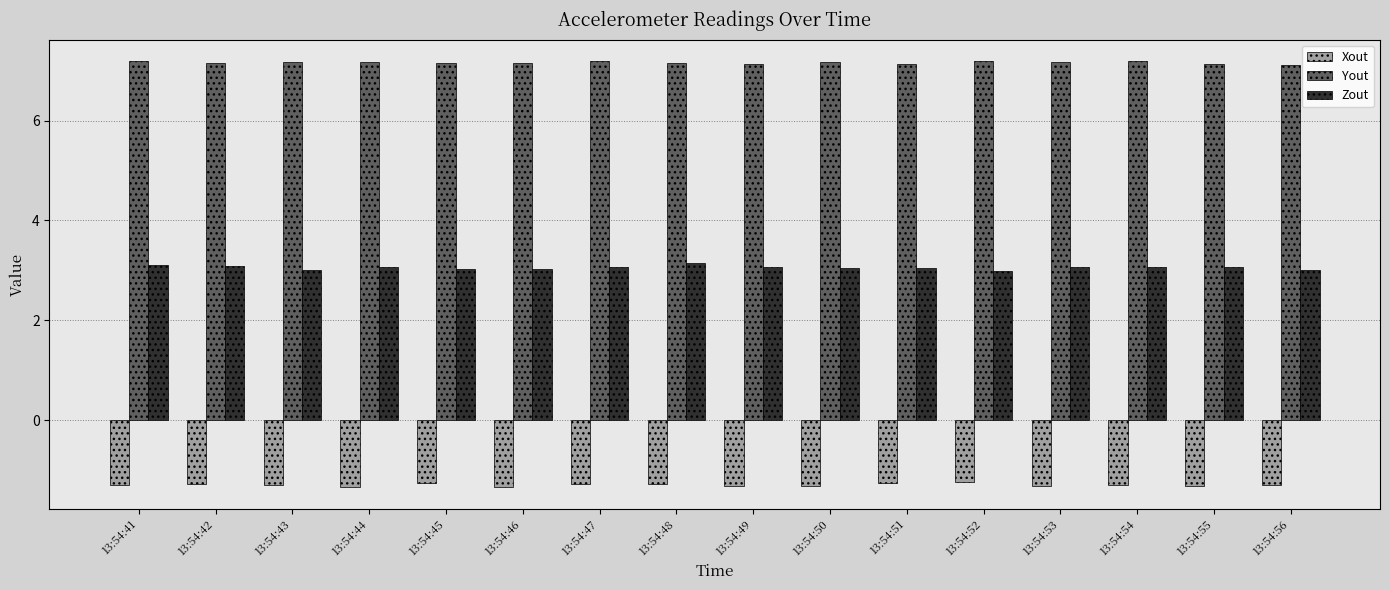

The Yout series shows 7.2 at 13:54:47. True or false?

True